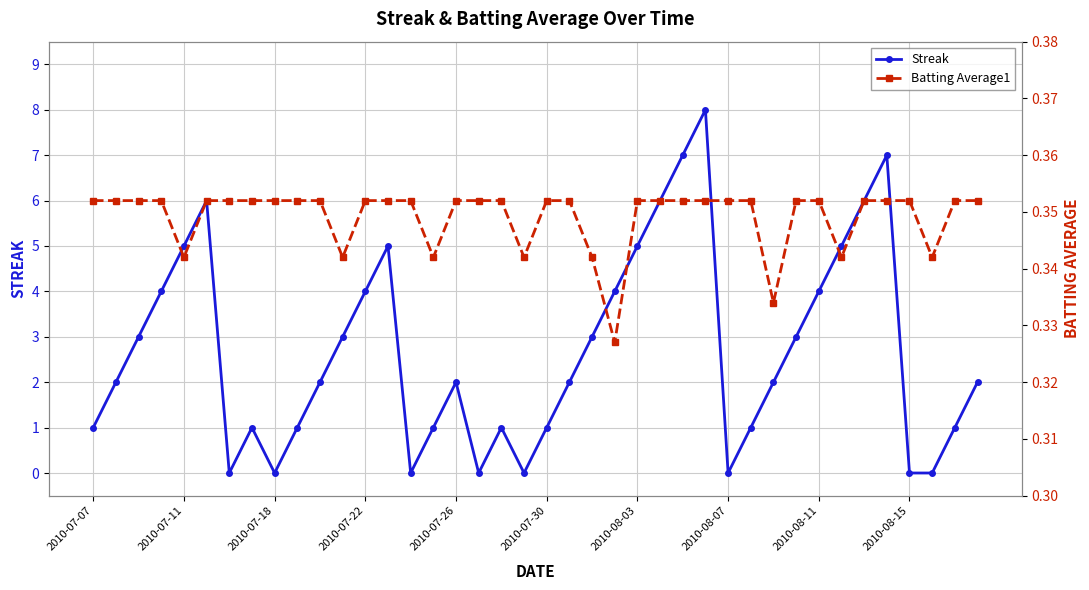

The value of Streak at 2010-07-11 is 2. True or false?

False